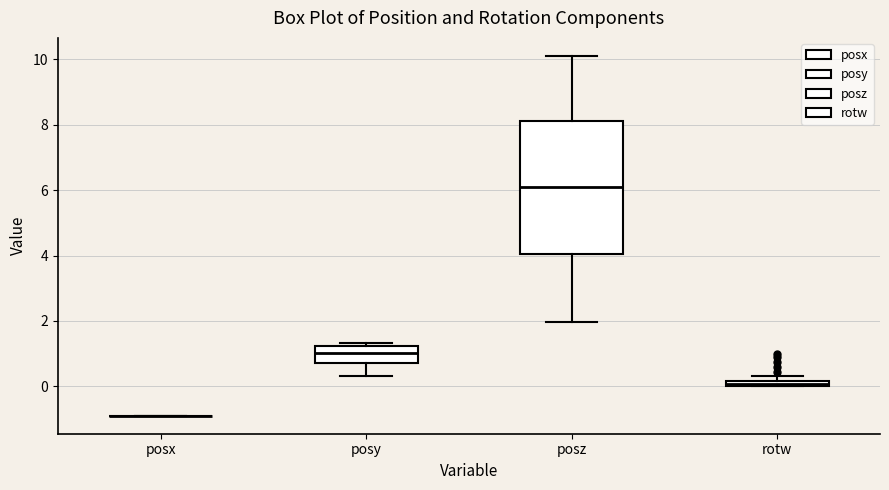

Where is the upper edge of the box for posz on the y-axis? The values are not printed on the chart, so give them approximately, as read against the axis.

8.2